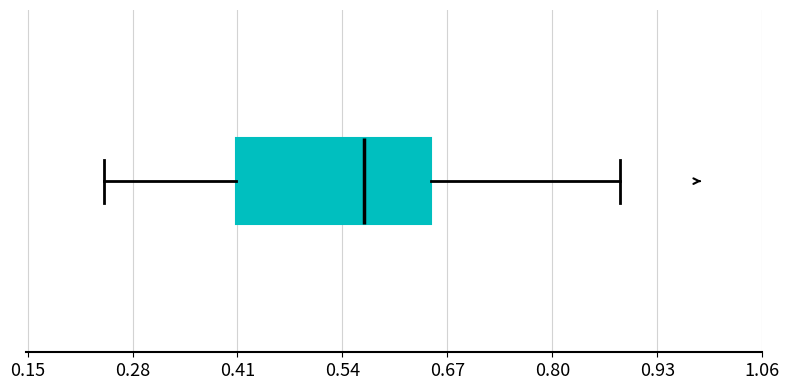

Where does the right whisker of the box end on the x-axis? The values are not printed on the chart, so give them approximately, as read against the axis.

0.88